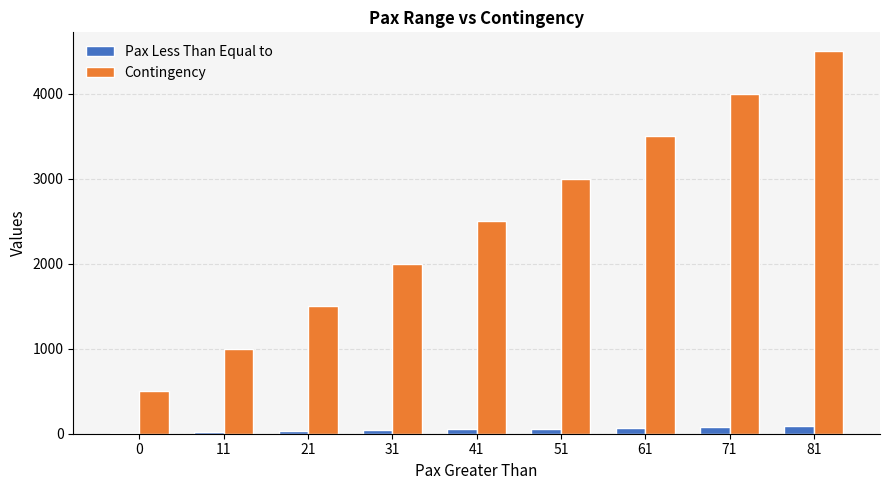

The value of Contingency at 11 is 1423. True or false?

False